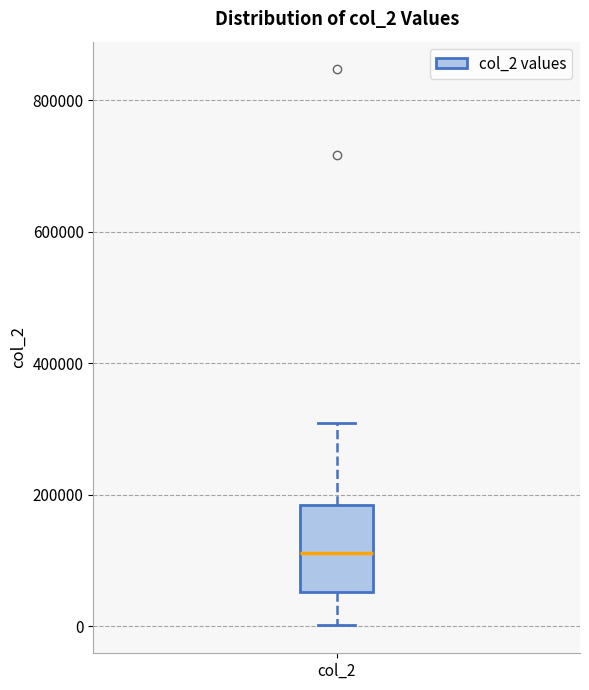

Read this box plot against the y-axis: the position of the median line, the range covered by the box, and the ends of both whiskers. The values are not printed on the chart, so give them approximately, as read against the axis.

median 120000, box 60000 to 180000, whiskers 0 to 300000